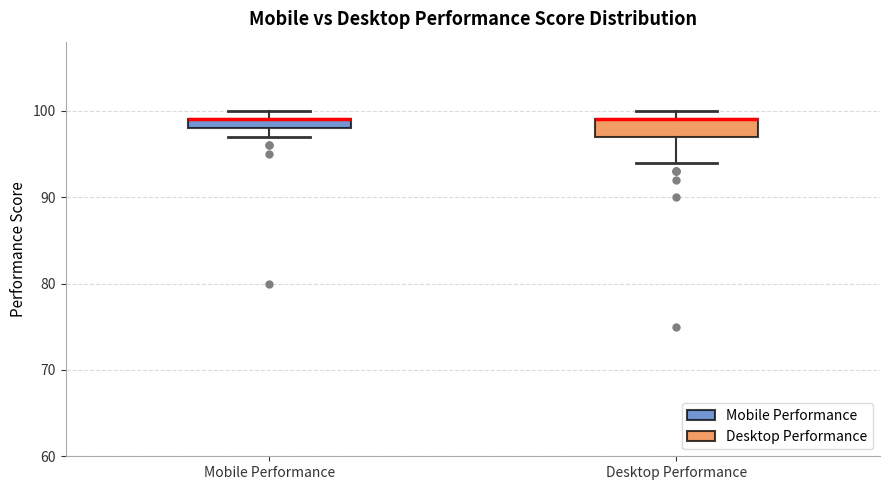

Where is the upper edge of the box for Desktop Performance on the y-axis? The values are not printed on the chart, so give them approximately, as read against the axis.

99